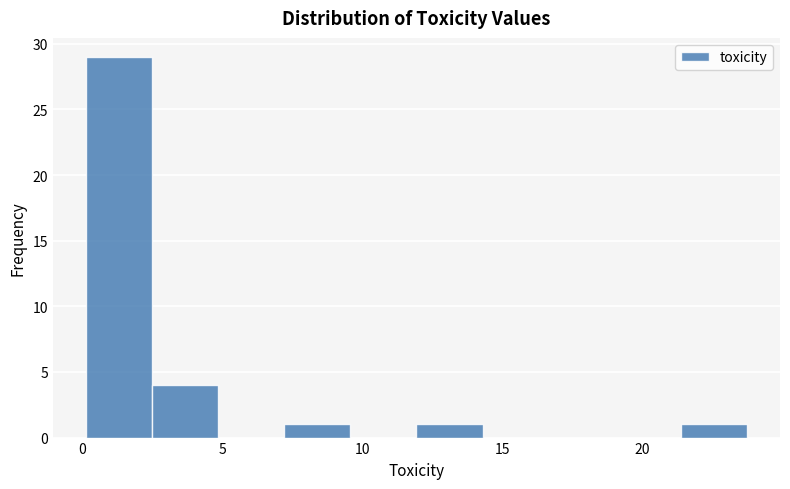

Over which range of the x-axis is the bar tallest?

0.0 to 2.5